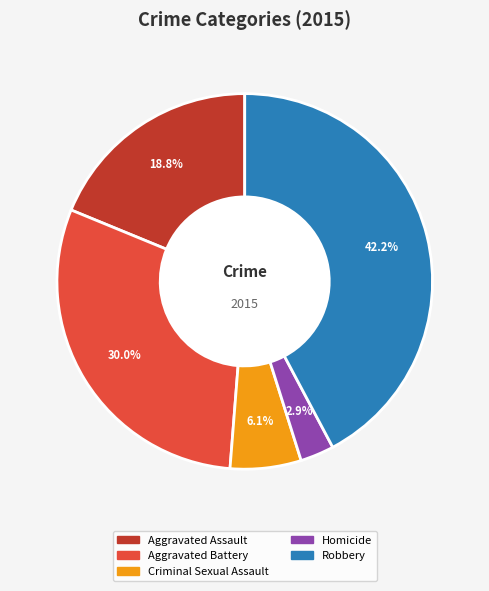

Approximately how many times larger is the value at Aggravated Assault compared to Homicide?

6.5